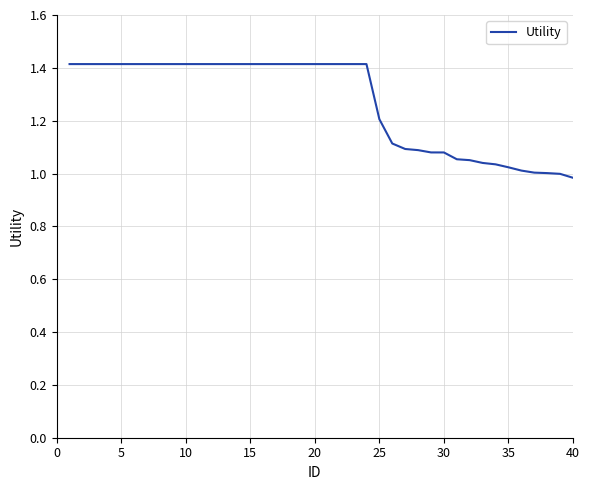

What is the difference between the maximum and minimum values?

0.4